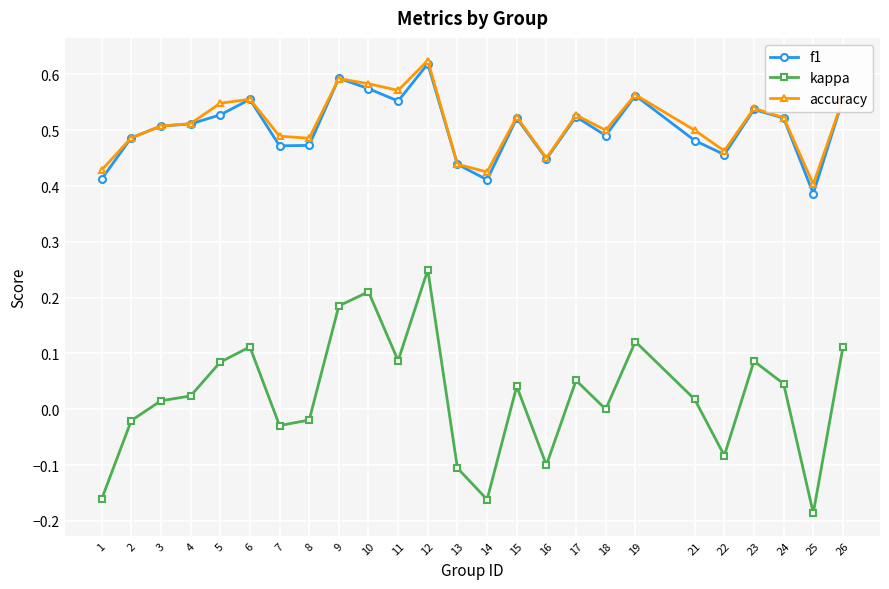

Is this an area chart (filled region under the line)?

No